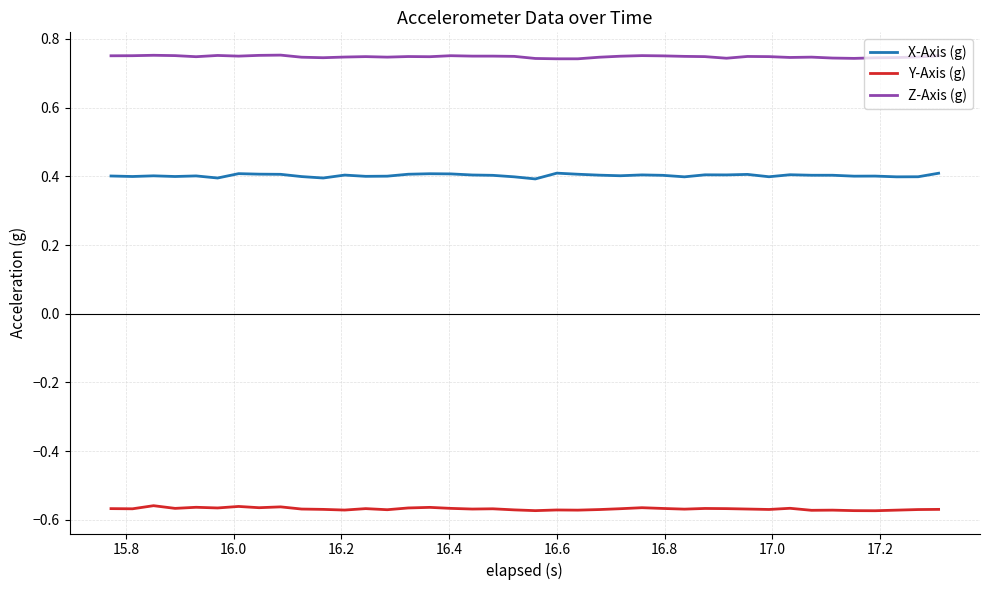

What is the lowest value of the X-Axis (g) series?

0.4